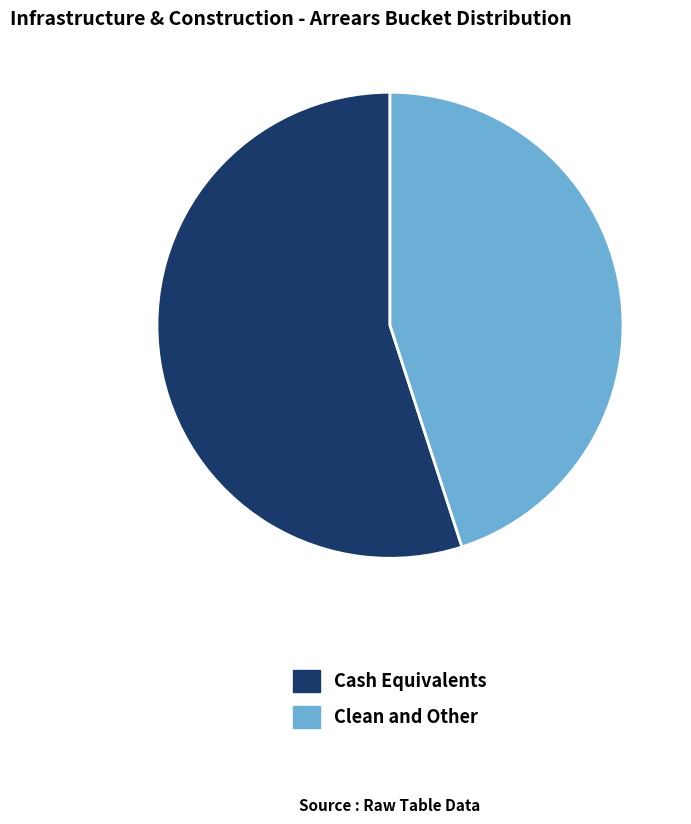

The Cash Equivalents slice represents 43% of the pie. True or false?

False